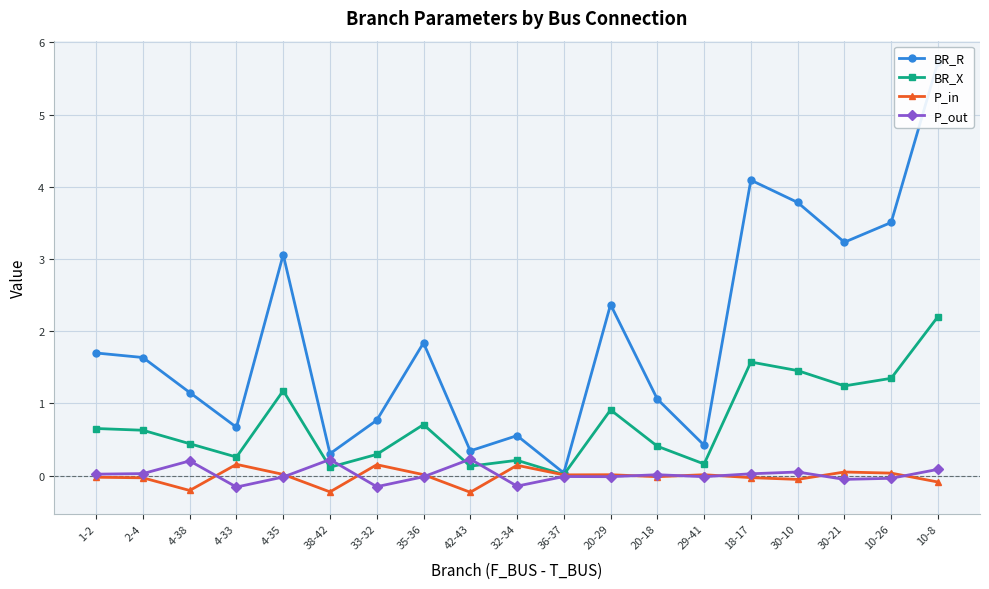

What is the difference between the maximum and second lowest values in the P_in series?

0.4